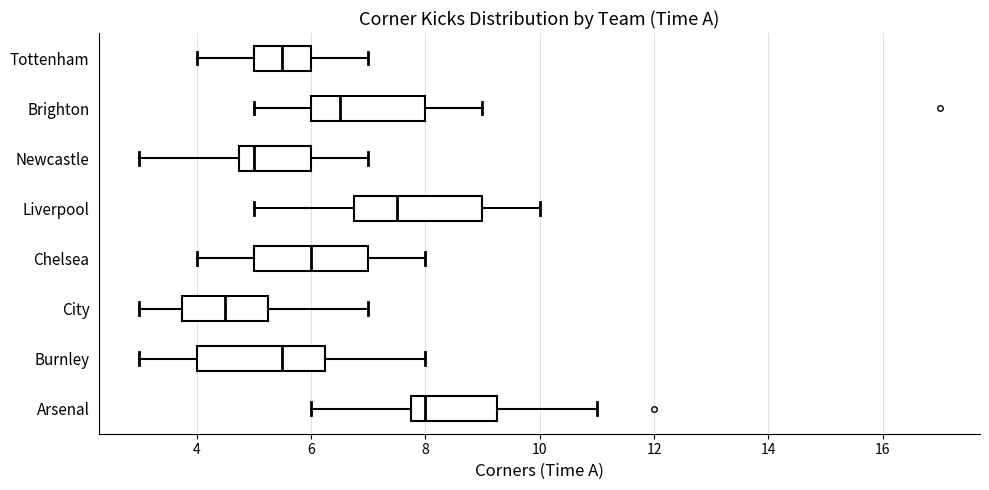

Reading bottom to top, transcribe this box plot: for each box, give where its median line is, the range the box spans, and where its two whiskers end, as read against the x-axis. The values are not printed on the chart, so give them approximately, as read against the axis.

Arsenal: median 8.0, box 7.8 to 9.2, whiskers 6.0 to 11.0
Burnley: median 5.6, box 4.0 to 6.2, whiskers 3.0 to 8.0
City: median 4.6, box 3.8 to 5.2, whiskers 3.0 to 7.0
Chelsea: median 6.0, box 5.0 to 7.0, whiskers 4.0 to 8.0
Liverpool: median 7.6, box 6.8 to 9.0, whiskers 5.0 to 10.0
Newcastle: median 5.0, box 4.8 to 6.0, whiskers 3.0 to 7.0
Brighton: median 6.6, box 6.0 to 8.0, whiskers 5.0 to 9.0
Tottenham: median 5.6, box 5.0 to 6.0, whiskers 4.0 to 7.0